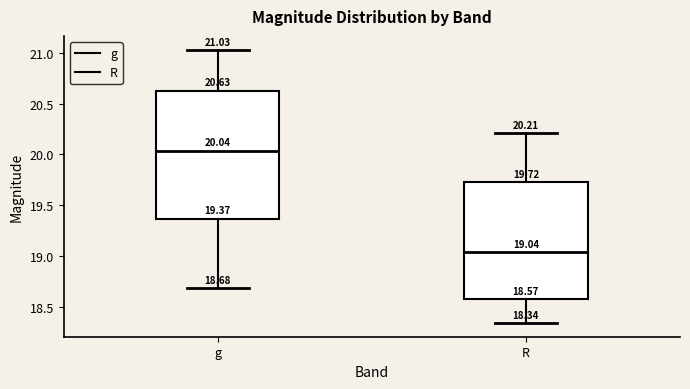

Which box is the tallest, from its lower edge to its upper edge?

g